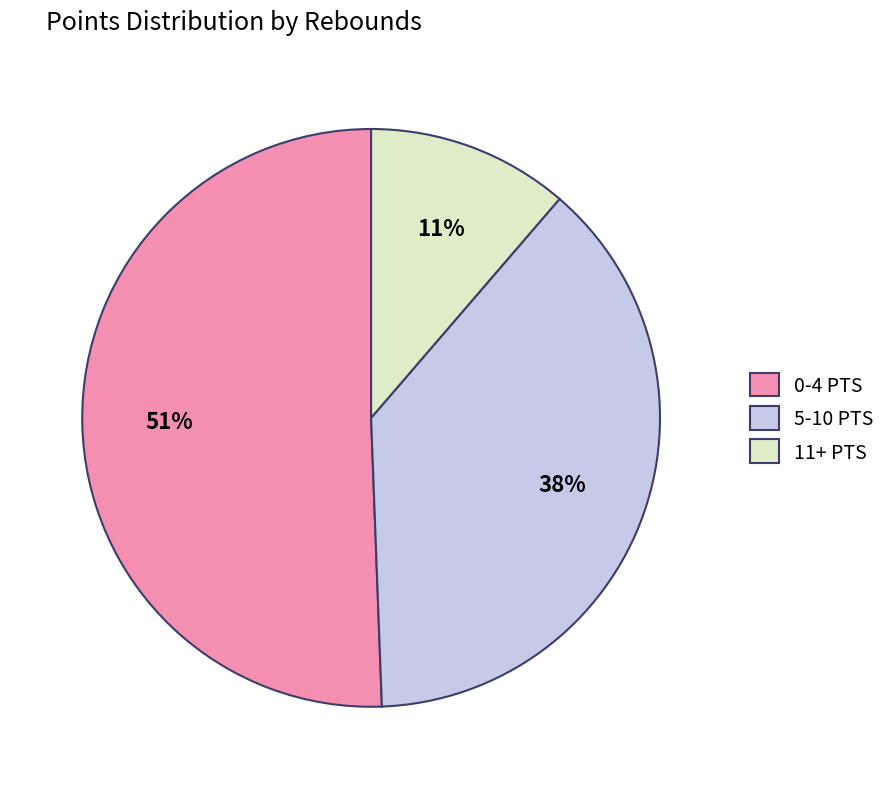

Does any single category account for the majority?

Yes